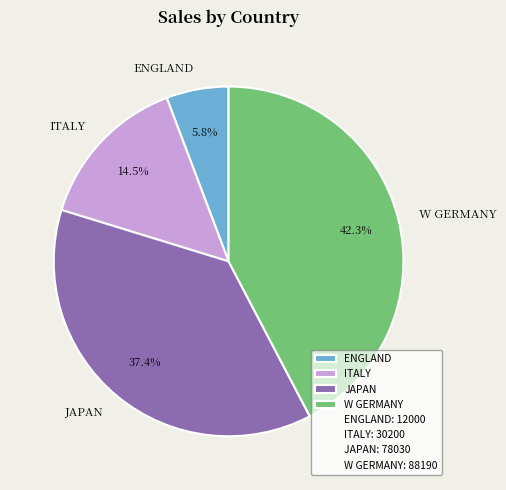

Which category has the smallest portion of the pie?

ENGLAND